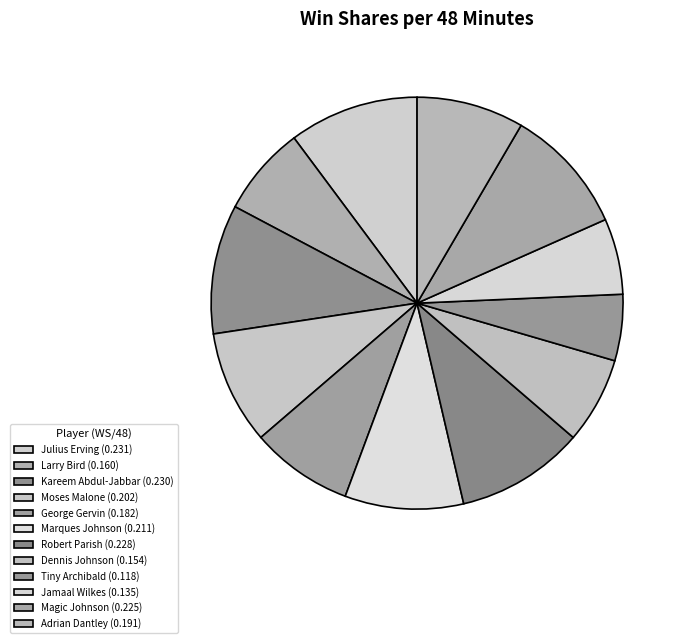

Count the number of slices in the pie.

12